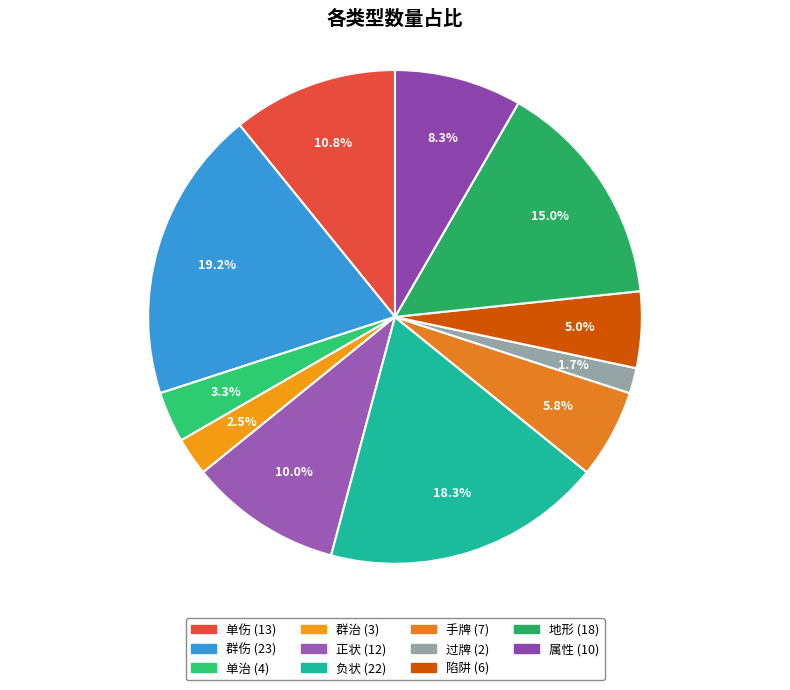

How many slices are in this pie chart?

11